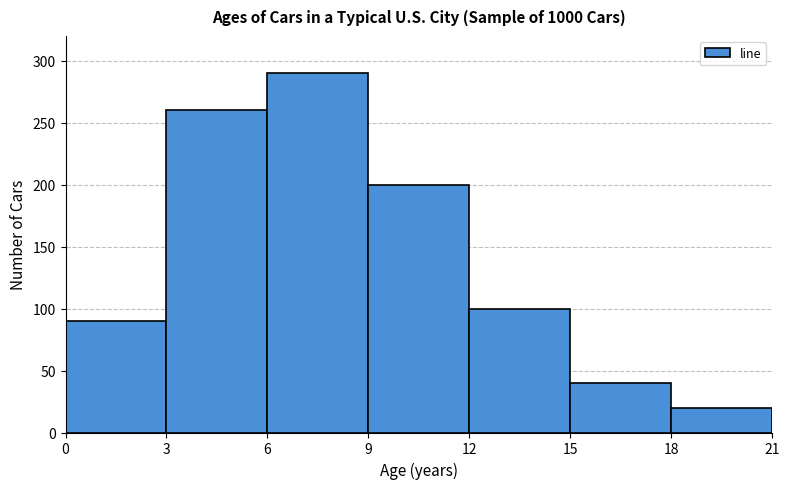

Reading left to right, list every bar in this chart as the range it spans on the x-axis followed by its height. The values are not printed on the chart, so give them approximately, as read against the axis.

0 to 3: 90
3 to 6: 260
6 to 9: 290
9 to 12: 200
12 to 15: 100
15 to 18: 40
18 to 21: 20